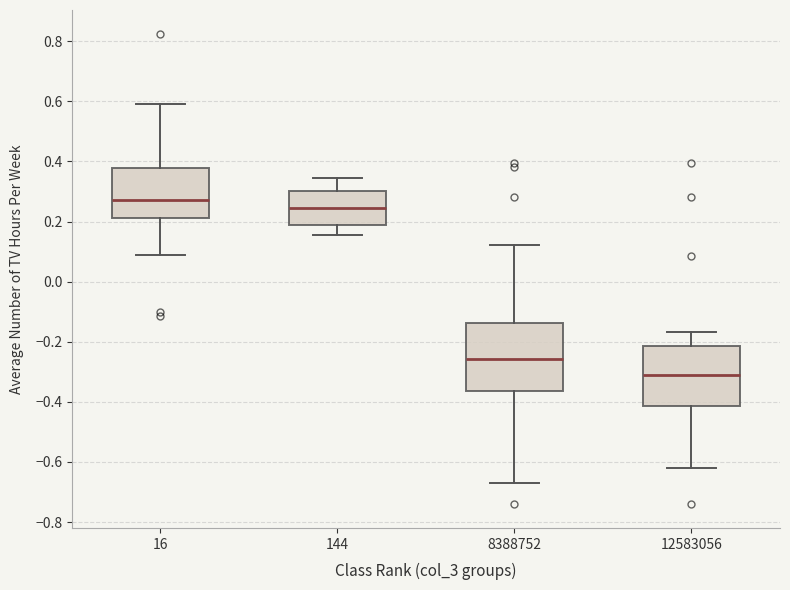

Where does the lower whisker of the box at x = 144 end on the y-axis? The values are not printed on the chart, so give them approximately, as read against the axis.

0.16